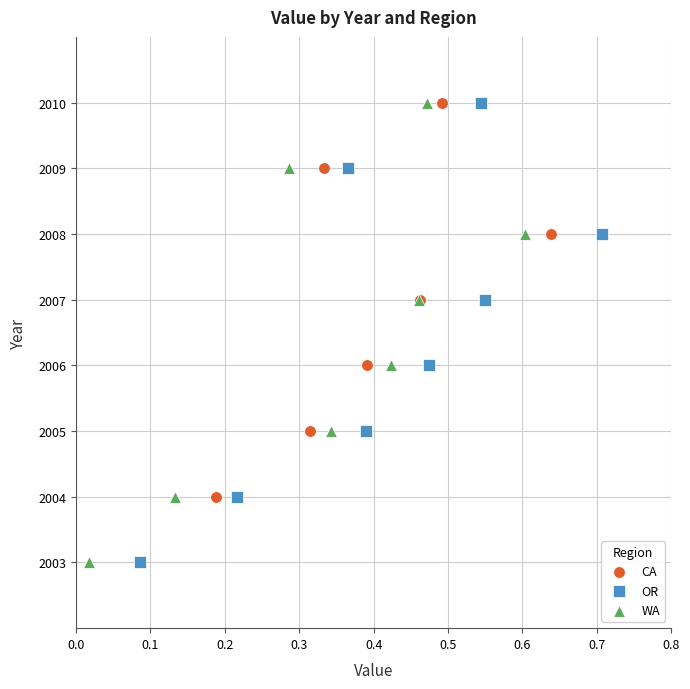

What are all the series names shown in the legend?

CA, OR, WA